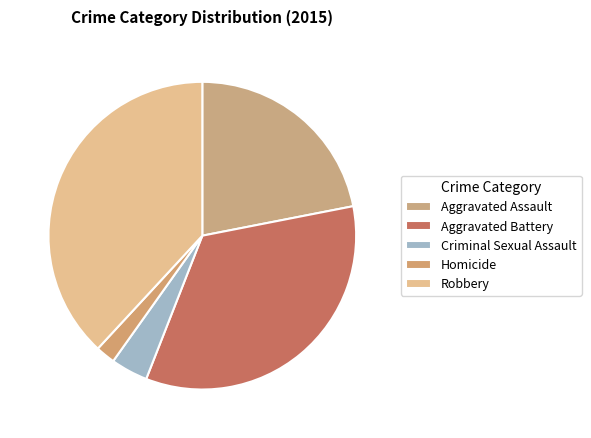

What percentage is the Homicide slice, to the nearest percent?

2%